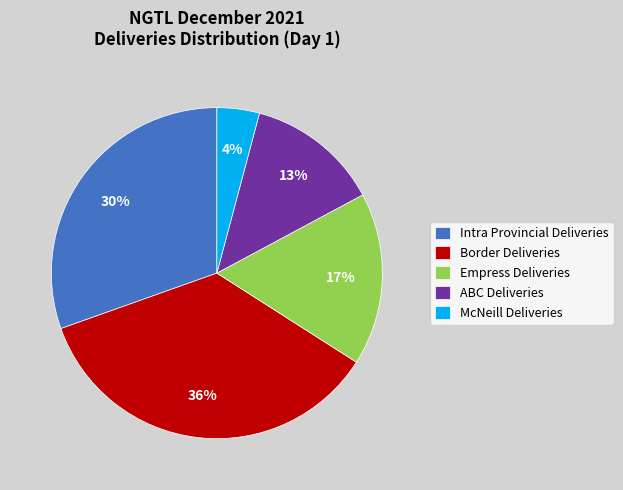

The ABC Deliveries slice represents 13% of the pie. True or false?

True